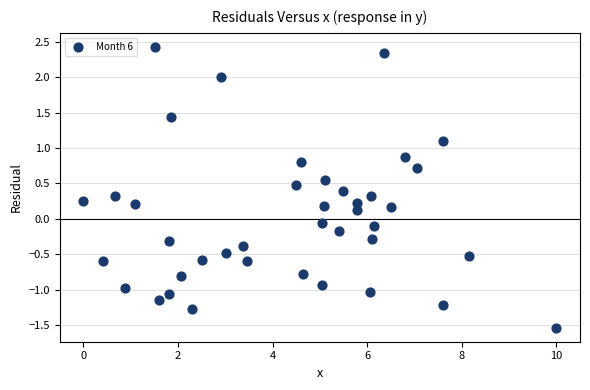

What is the range of Y values (max minus min)?

4.0